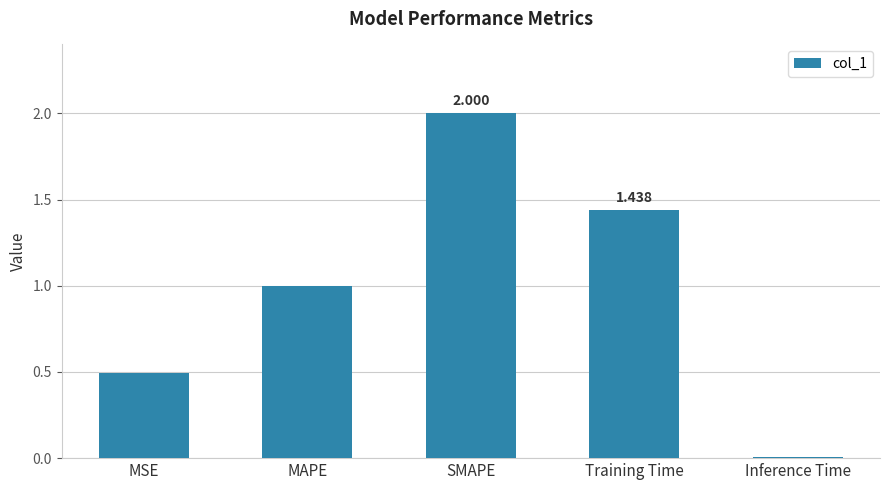

List the labels in order of value, largest first.

SMAPE, Training Time, MAPE, MSE, Inference Time